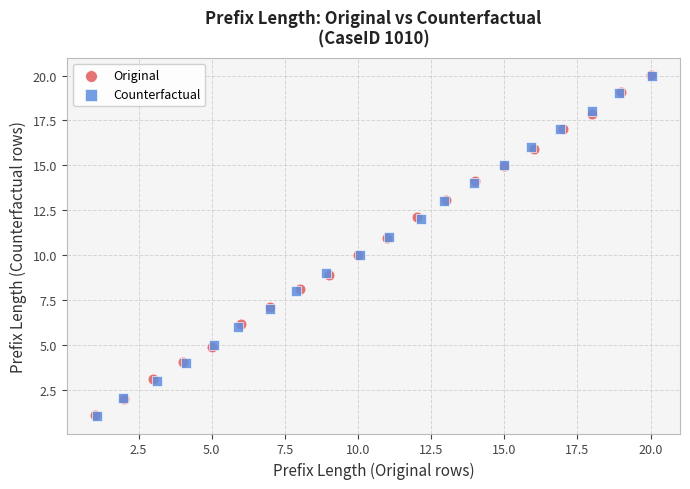

Which series has the widest spread of Y values?

Counterfactual